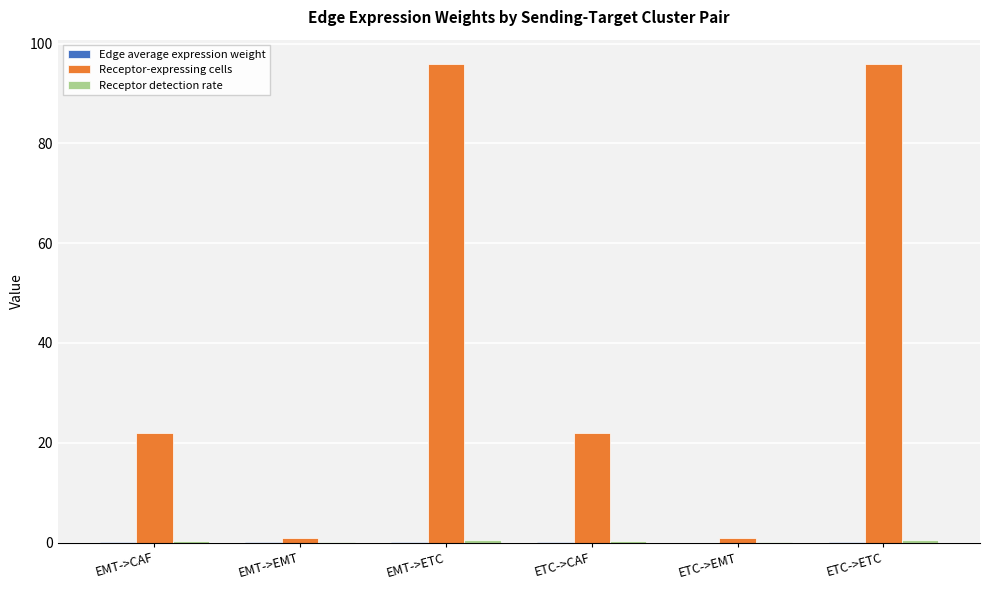

The value of Receptor-expressing cells at ETC->ETC is 138.5. True or false?

False